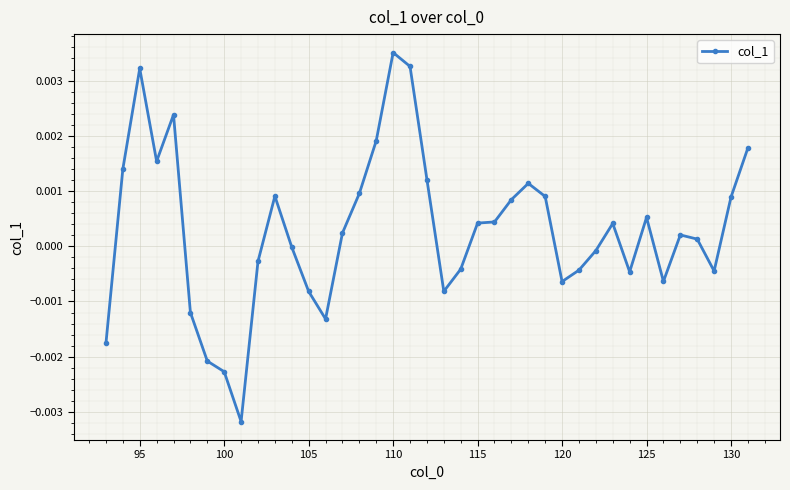

How many points are lower than both their immediate neighbors (excluding endpoints)?

8